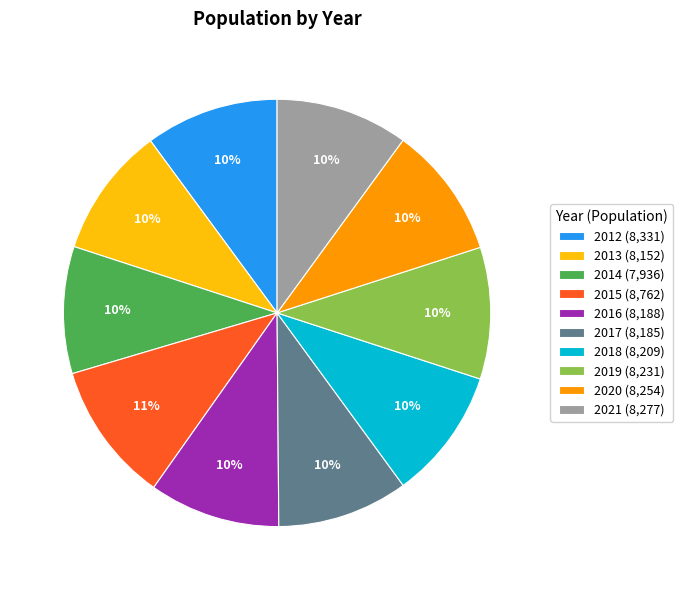

To the nearest percent, what is the combined percentage of 2015 (8,762) and 2012 (8,331)?

21%